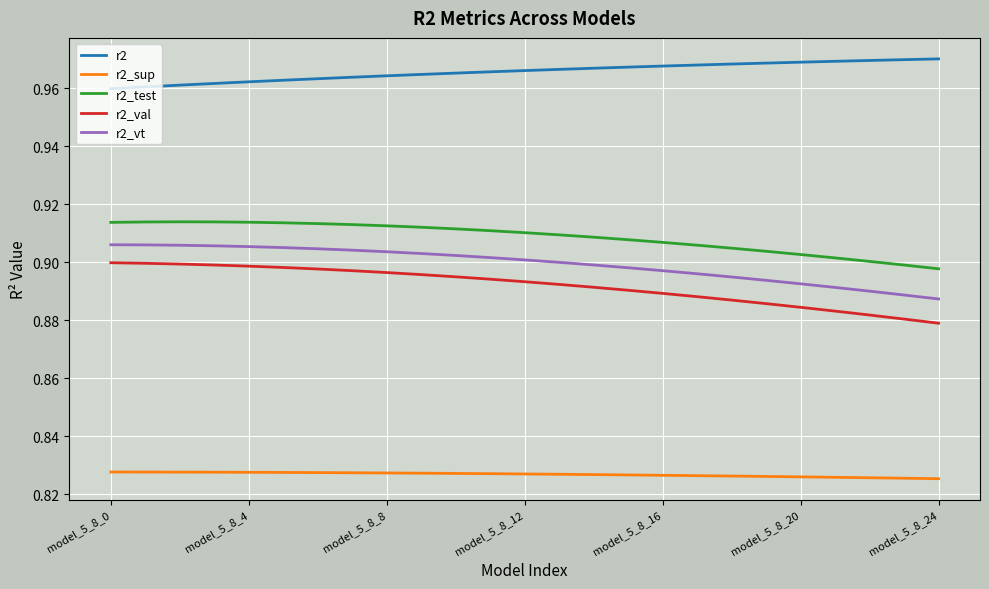

True or false: r2_sup and r2_val cross at least once.

False